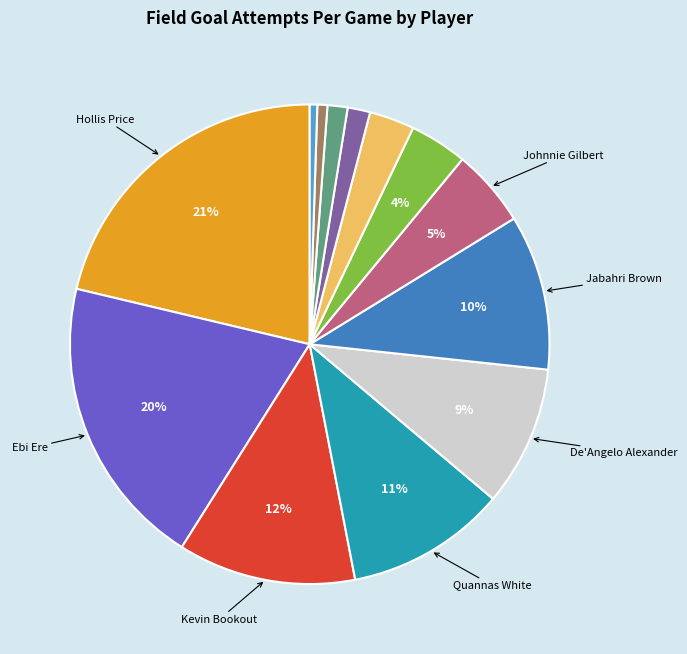

Count the number of slices in the pie.

13